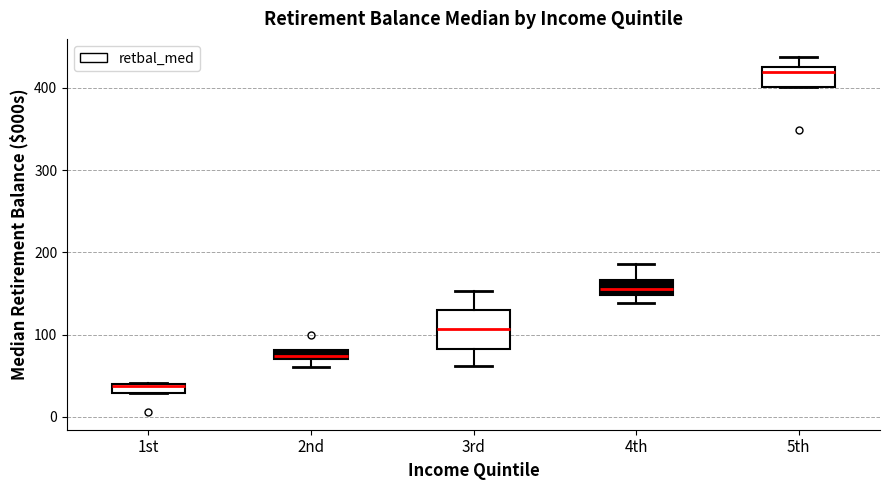

Comparing the boxes themselves (not the whiskers), which one is the tallest?

3rd